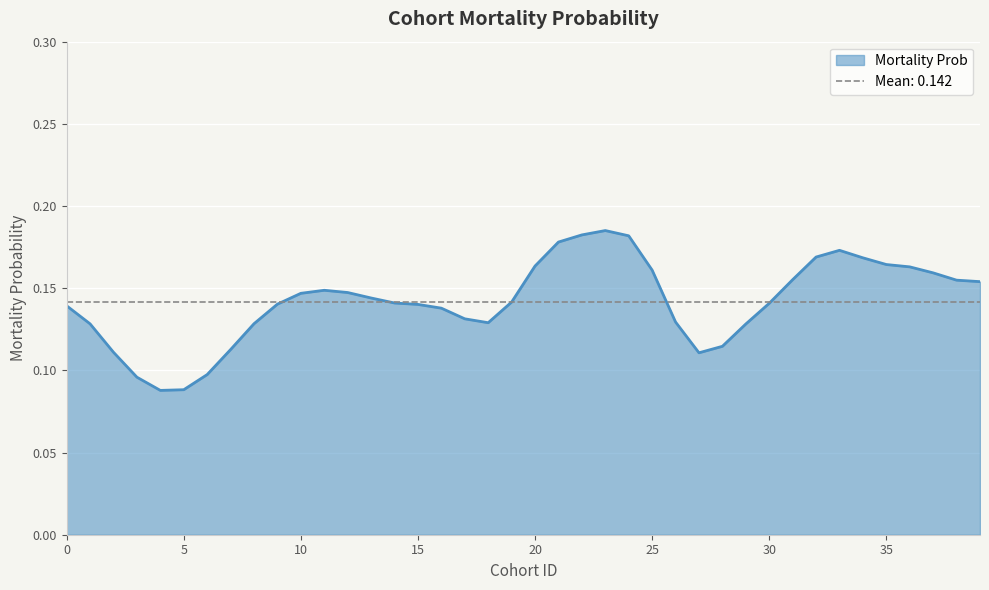

How many distinct data groups are displayed?

1